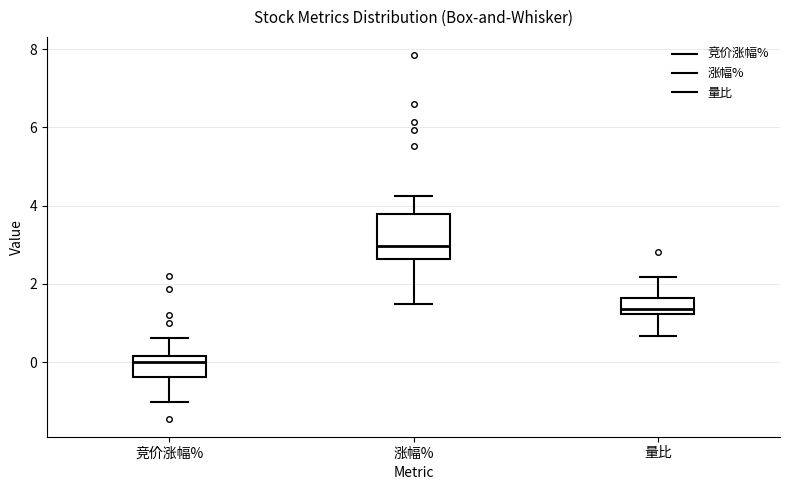

Where is the lower edge of the box for 量比 on the y-axis? The values are not printed on the chart, so give them approximately, as read against the axis.

1.2